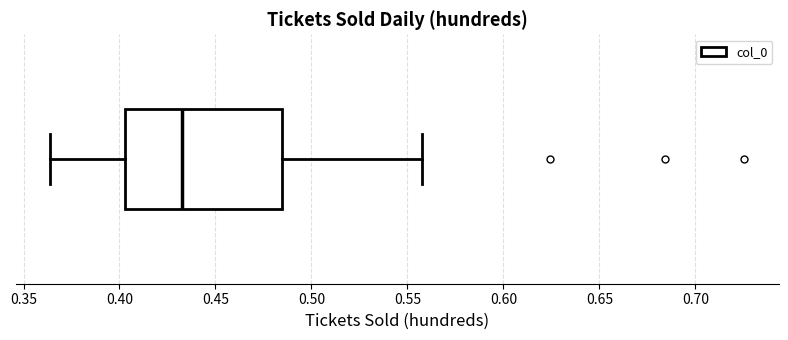

Transcribe this box plot: give where the median line is, the range the box spans, and where the two whiskers end, as read against the x-axis. The values are not printed on the chart, so give them approximately, as read against the axis.

median 0.430, box 0.405 to 0.485, whiskers 0.365 to 0.555